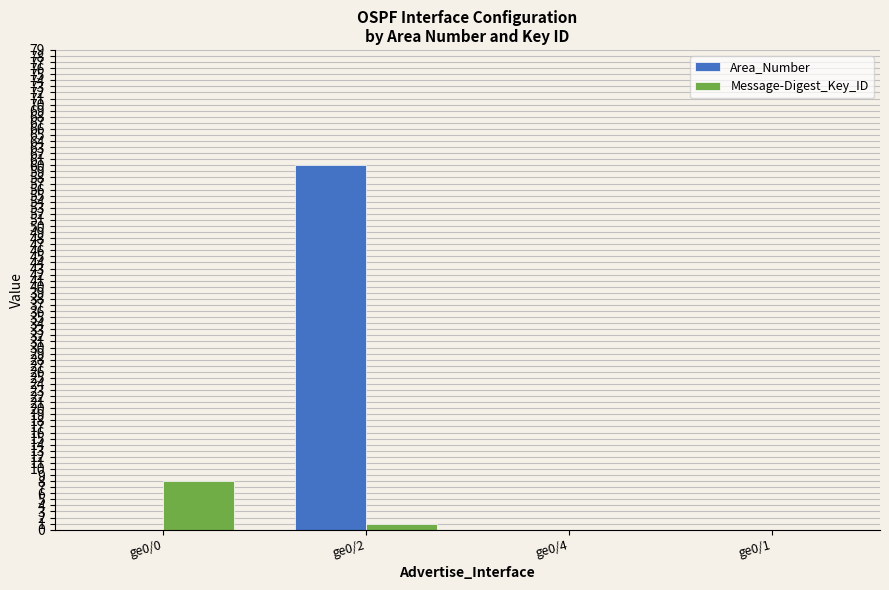

Which series has the largest total across all categories?

Area_Number